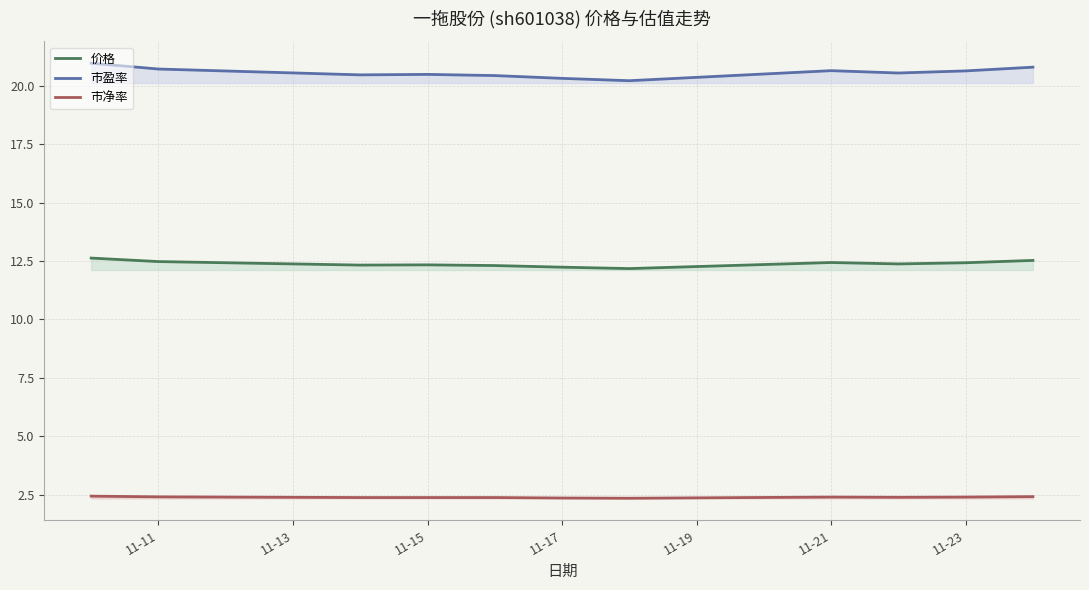

What is the minimum value shown in the chart?

2.3